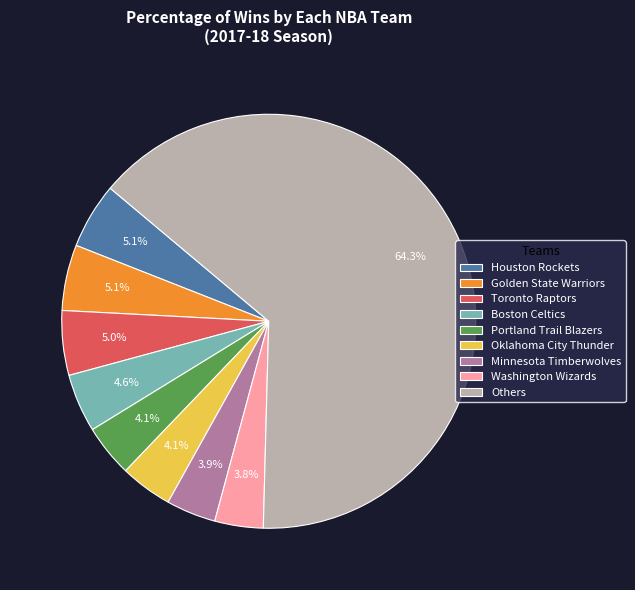

Which slice represents more than half of the pie?

Others